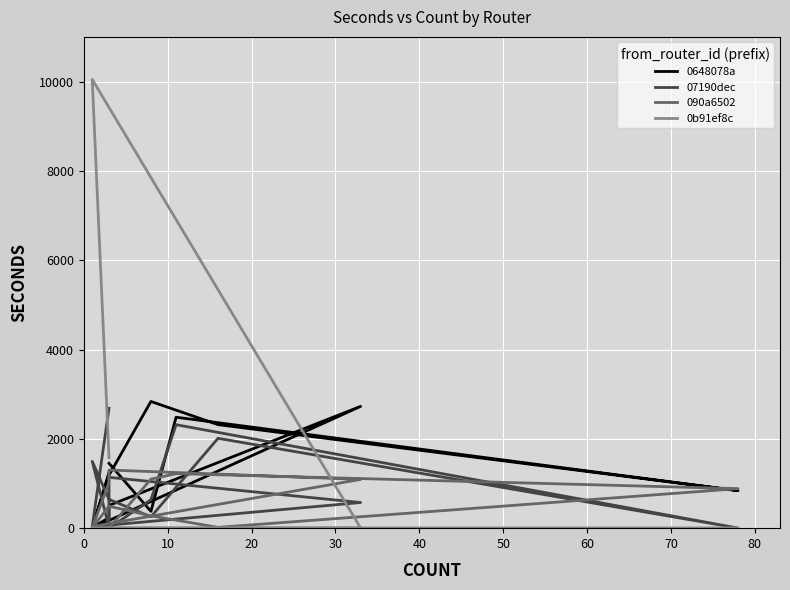

At which category does 07190dec reach its first local valley?

10